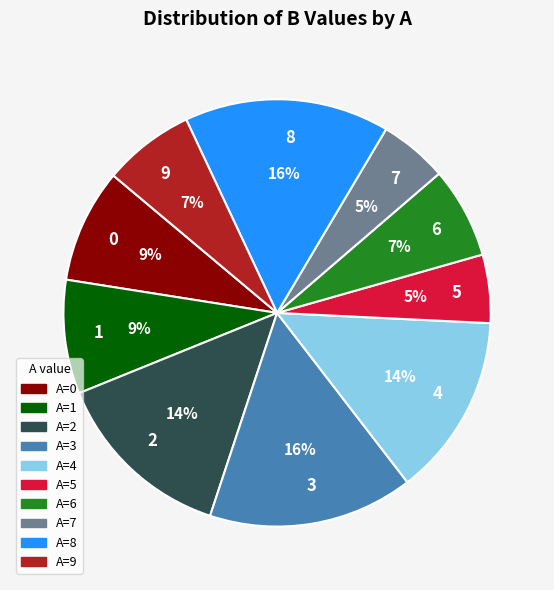

To the nearest percent, what is the difference between the 3 and 2 slice percentages?

2%